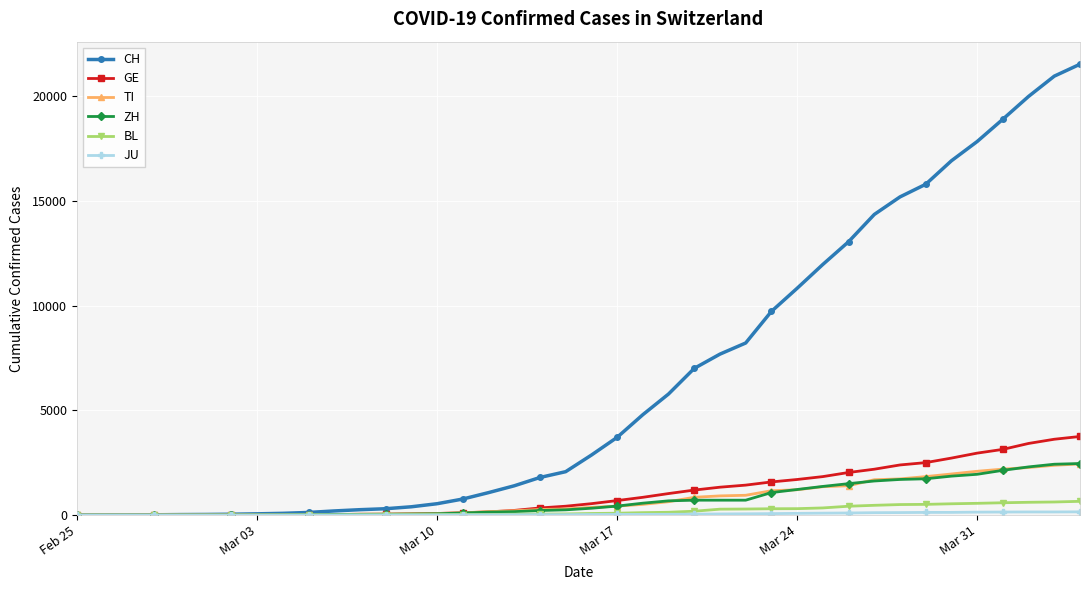

What is the maximum value for CH?

21530